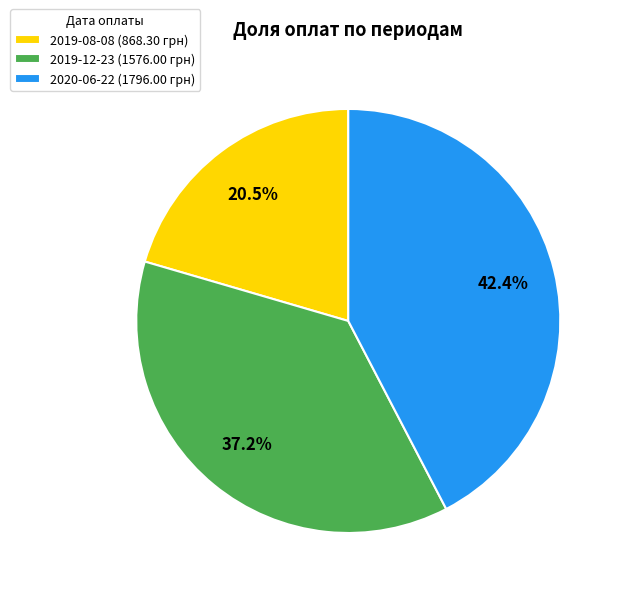

What percentage is NOT represented by 2020-06-22?

57.6%